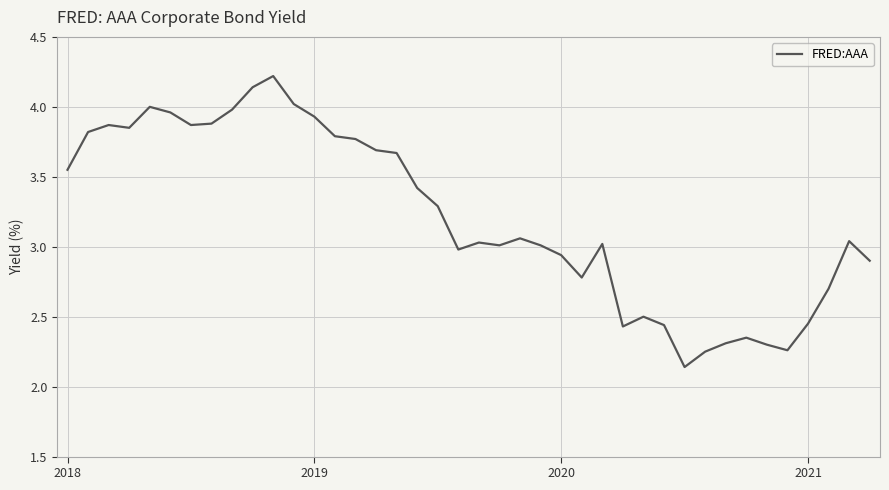

What is the greatest value displayed?

4.2